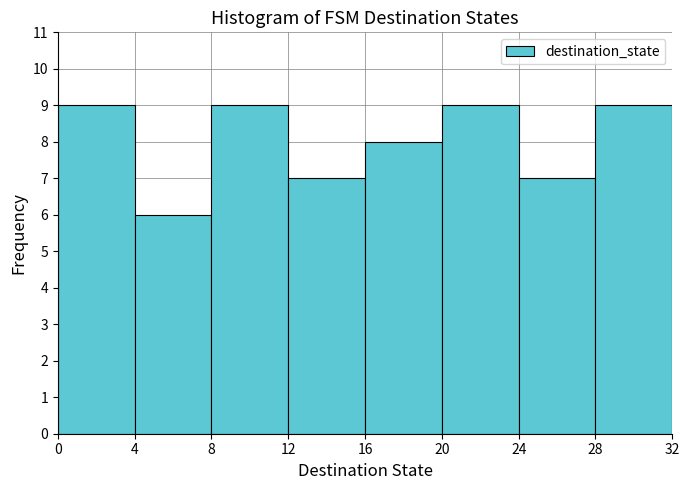

Reading left to right, list every bar in this chart as the range it spans on the x-axis followed by its height. The values are not printed on the chart, so give them approximately, as read against the axis.

0 to 4: 9
4 to 8: 6
8 to 12: 9
12 to 16: 7
16 to 20: 8
20 to 24: 9
24 to 28: 7
28 to 32: 9